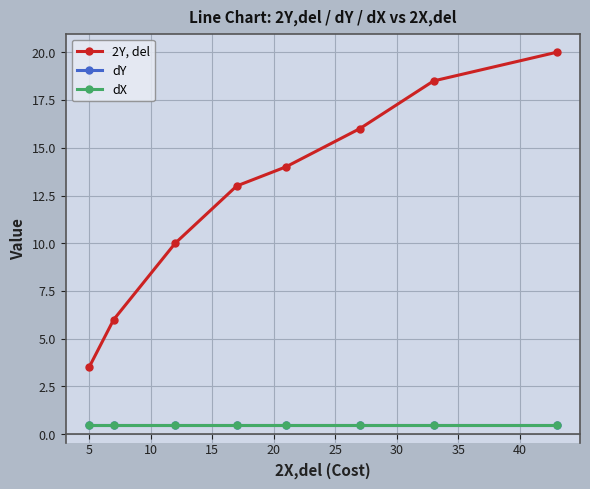

Does the chart have visible grid lines?

Yes